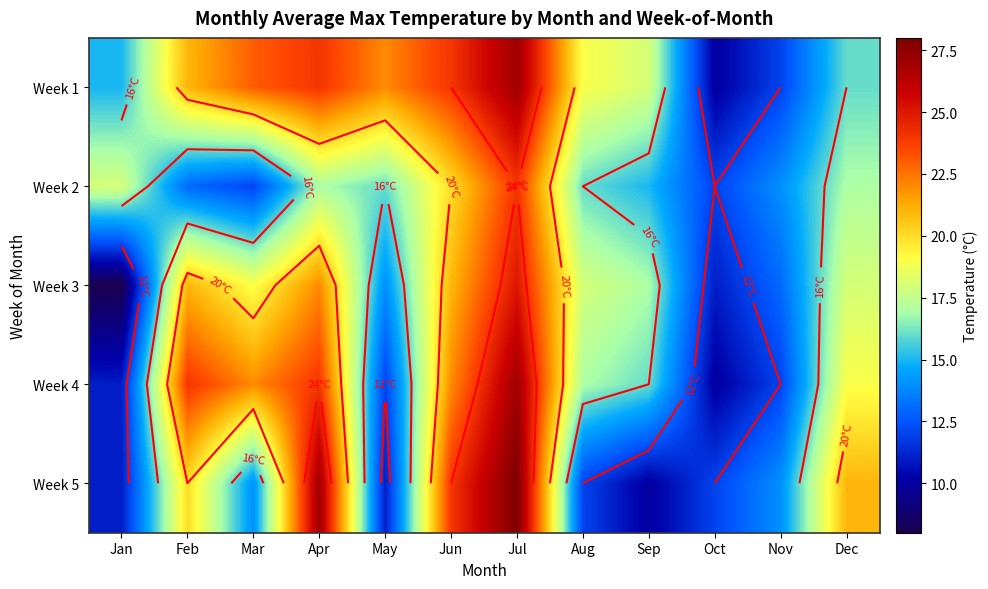

Is the value of Week 4 at Apr greater than the value of Week 2 at Dec?

Yes